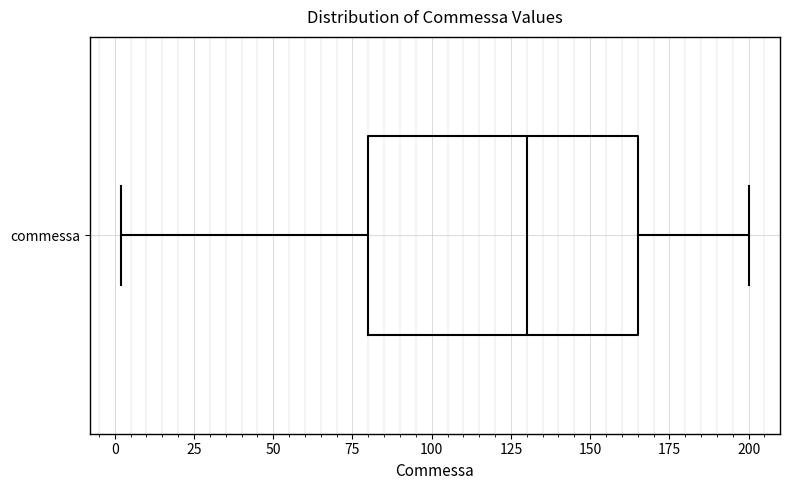

Where is the right edge of the box for commessa on the x-axis? The values are not printed on the chart, so give them approximately, as read against the axis.

165